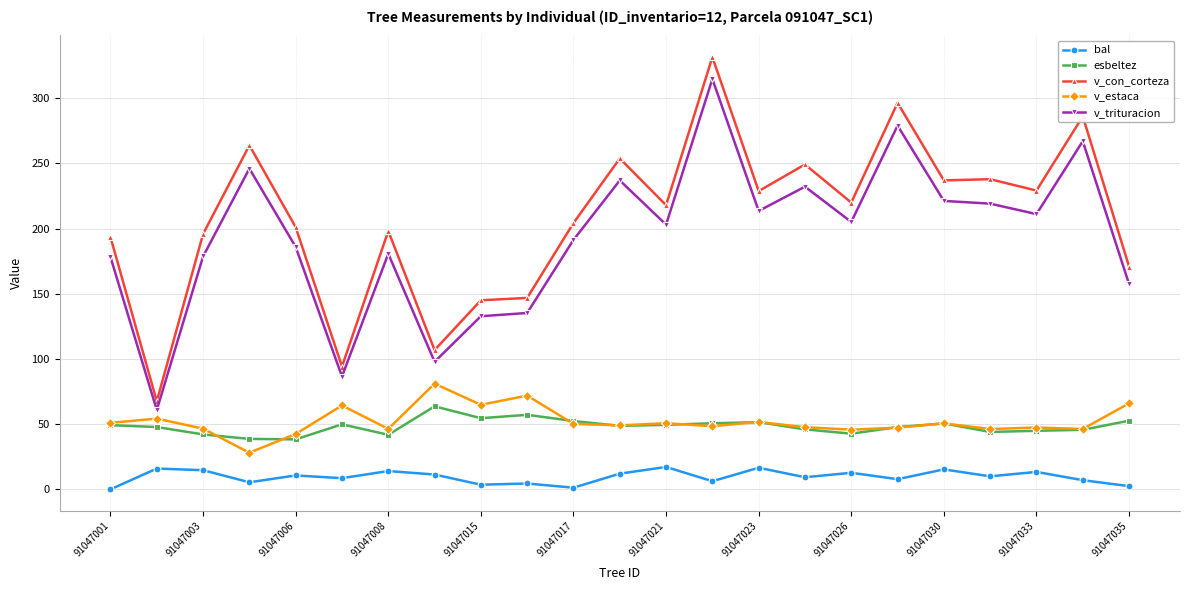

Which series has the widest spread of values?

v_con_corteza